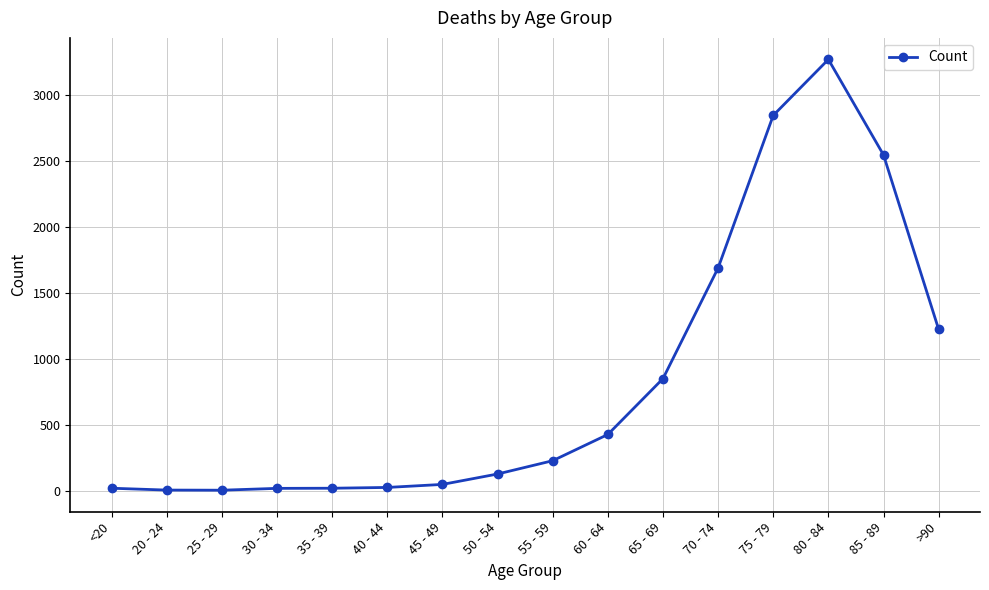

Is it true that the value at 65 - 69 is 850?

True